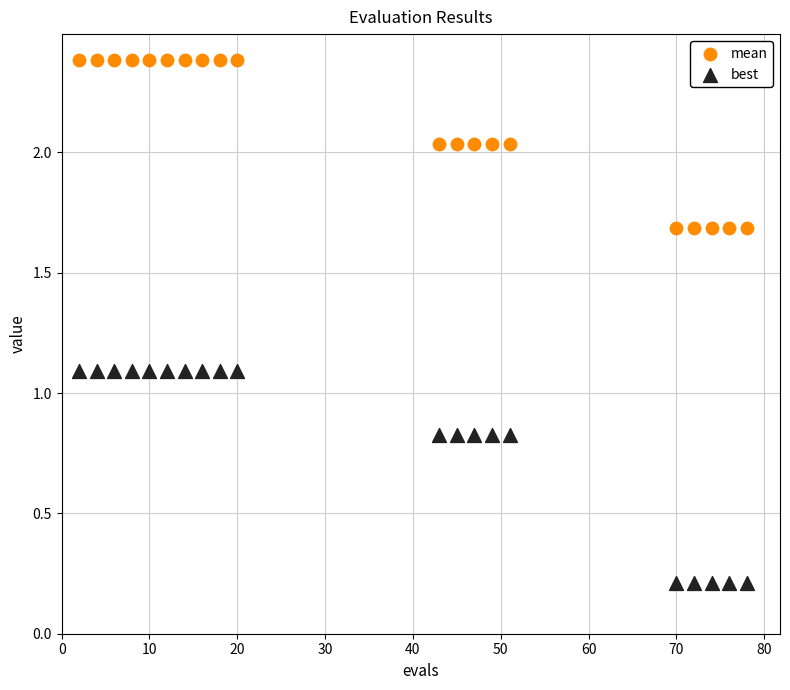

Which series reaches the minimum Y coordinate?

best